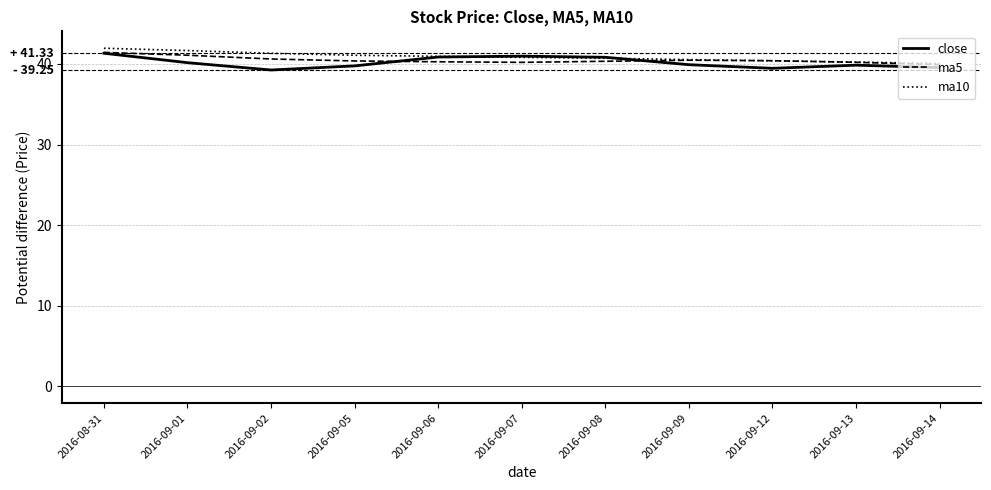

What is the greatest value displayed?

42.0